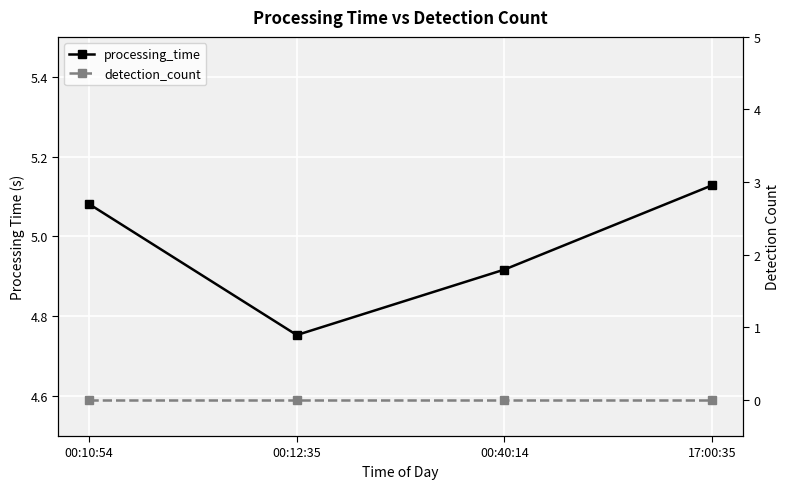

What is the sum of the processing_time values at 00:12:35 and 00:10:54?

9.8